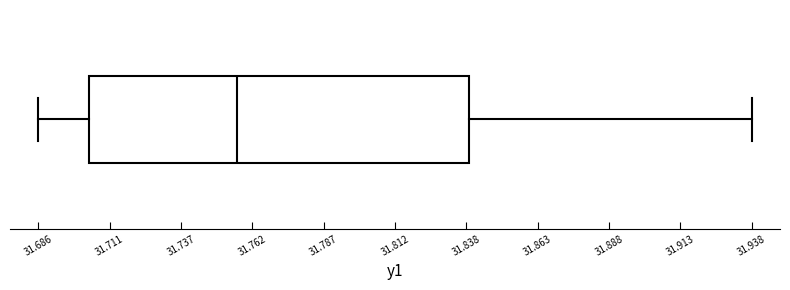

Transcribe this box plot: give where the median line is, the range the box spans, and where the two whiskers end, as read against the x-axis. The values are not printed on the chart, so give them approximately, as read against the axis.

median 31.755, box 31.705 to 31.840, whiskers 31.685 to 31.940